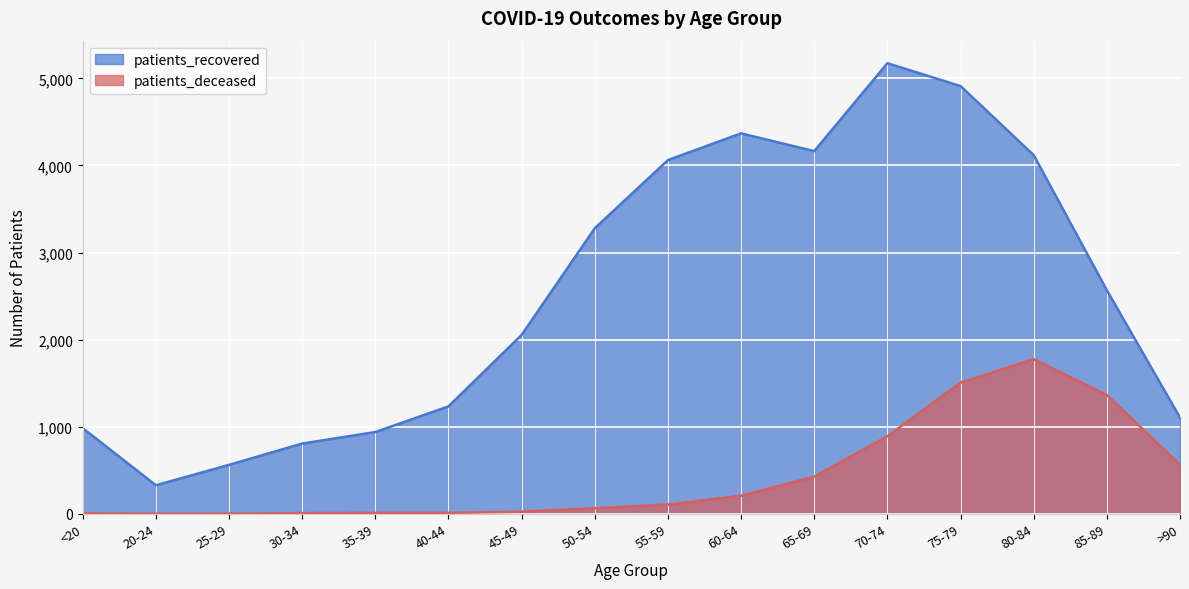

How many data points in patients_recovered are above 2567?

7